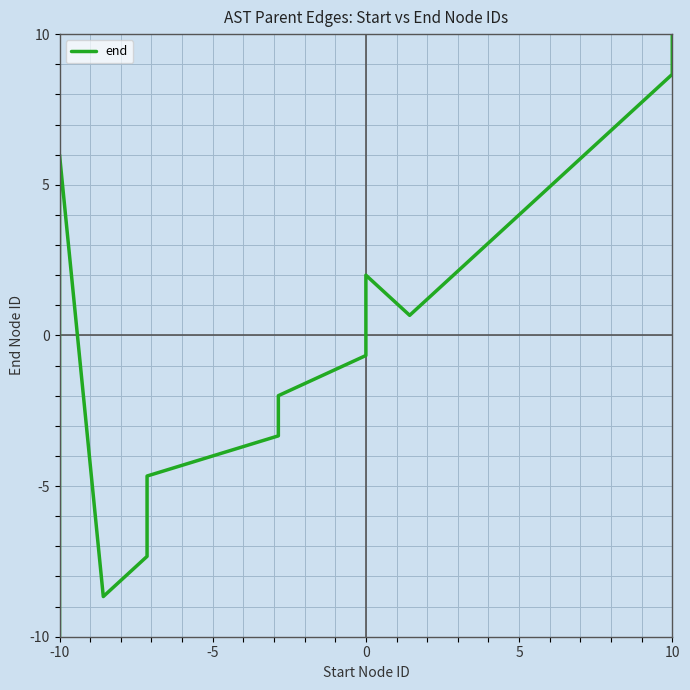

What is the difference between the maximum and minimum values?

20.0